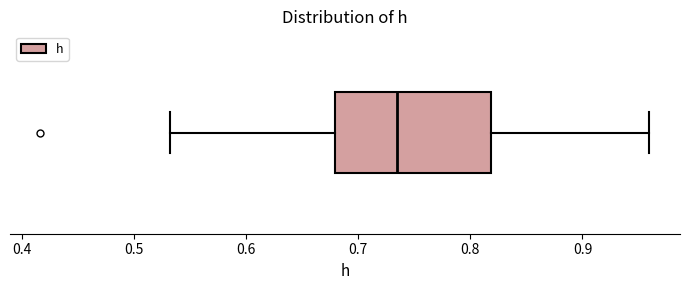

Read this box plot against the x-axis: the position of the median line, the range covered by the box, and the ends of both whiskers. The values are not printed on the chart, so give them approximately, as read against the axis.

median 0.73, box 0.68 to 0.82, whiskers 0.53 to 0.96